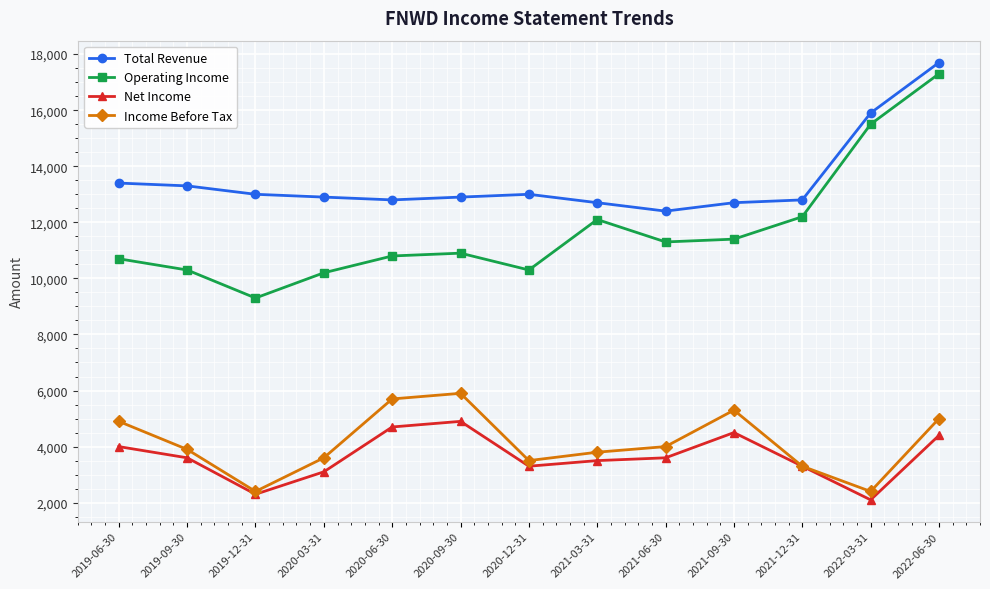

True or false: Total Revenue has more than 0 points higher than both neighbors.

True